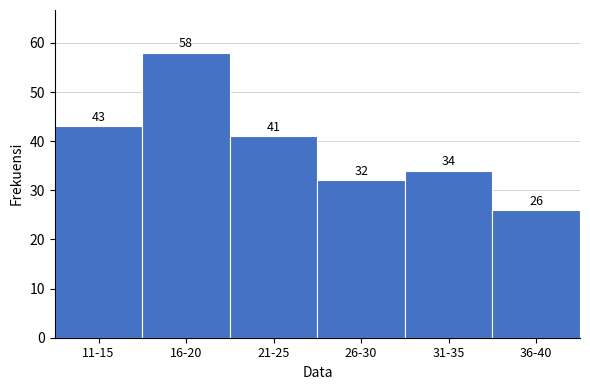

Reading left to right, extract all data points from this chart.

11-15=43	16-20=58	21-25=41	26-30=32	31-35=34	36-40=26